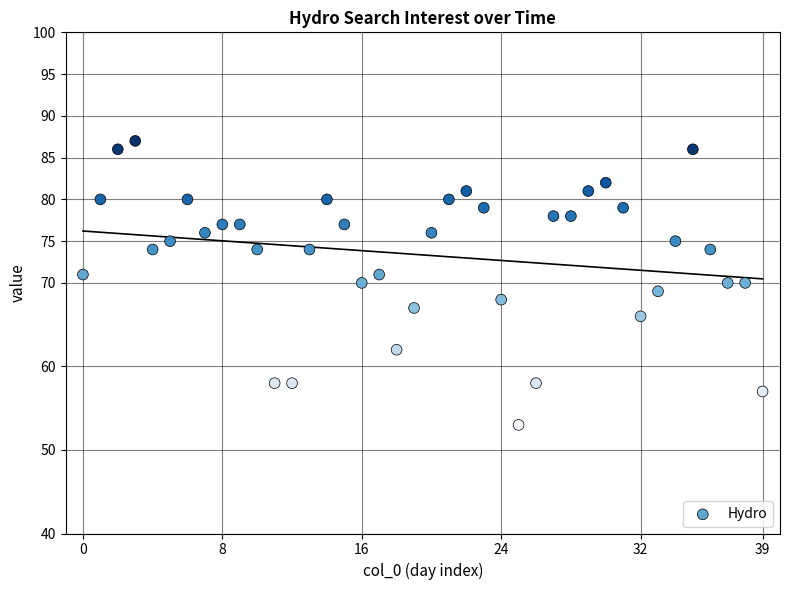

What is the range of Y values (max minus min)?

34